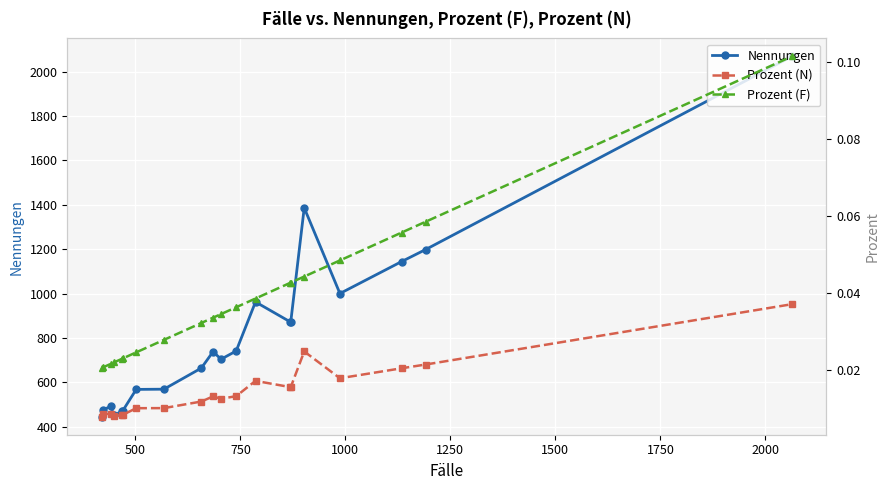

What is the maximum value for Nennungen?

2068